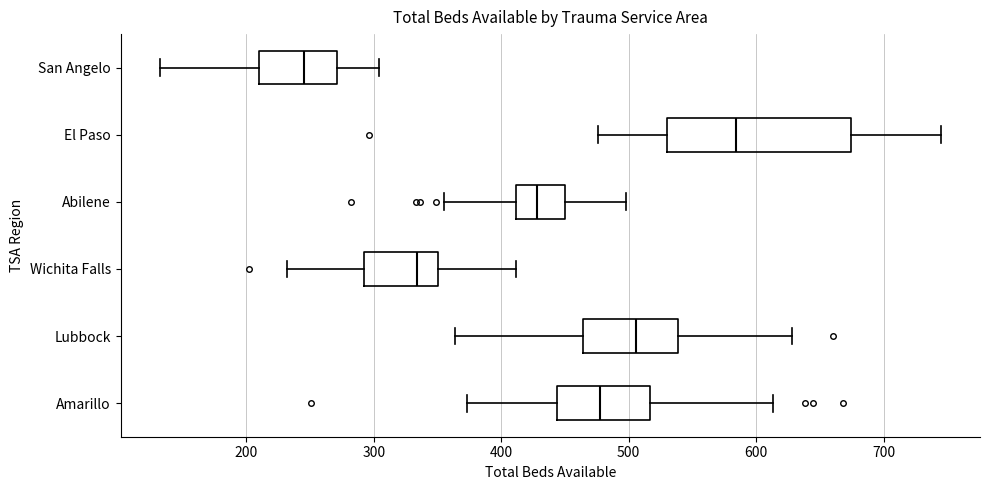

Reading bottom to top, transcribe this box plot: for each box, give where its median line is, the range the box spans, and where its two whiskers end, as read against the x-axis. The values are not printed on the chart, so give them approximately, as read against the axis.

Amarillo: median 480, box 440 to 520, whiskers 370 to 610
Lubbock: median 510, box 460 to 540, whiskers 360 to 630
Wichita Falls: median 330, box 290 to 350, whiskers 230 to 410
Abilene: median 430, box 410 to 450, whiskers 360 to 500
El Paso: median 580, box 530 to 670, whiskers 480 to 750
San Angelo: median 250, box 210 to 270, whiskers 130 to 300